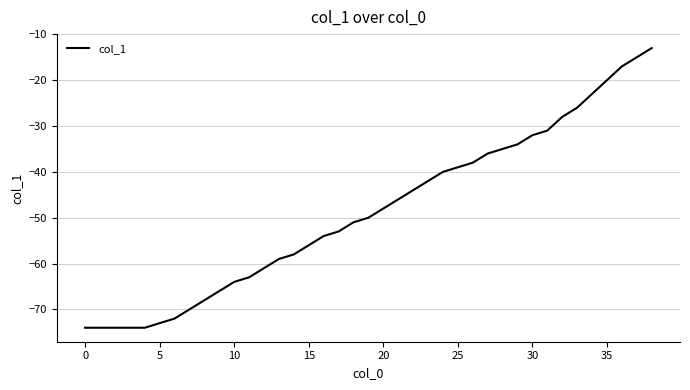

What is the smallest value displayed?

-74